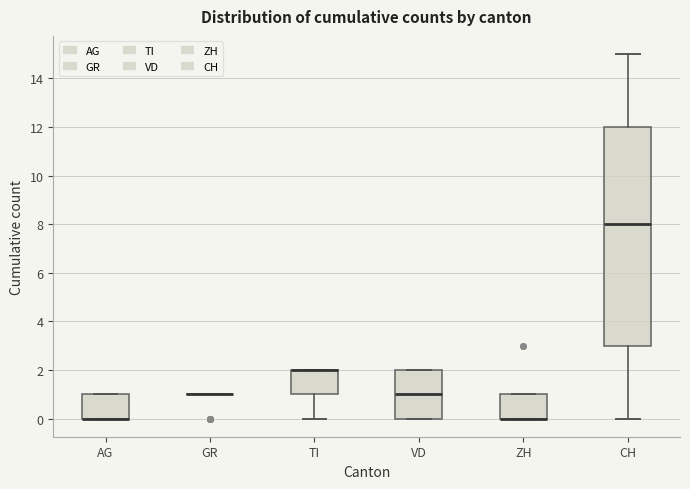

Where is the lower edge of the box for ZH on the y-axis? The values are not printed on the chart, so give them approximately, as read against the axis.

0